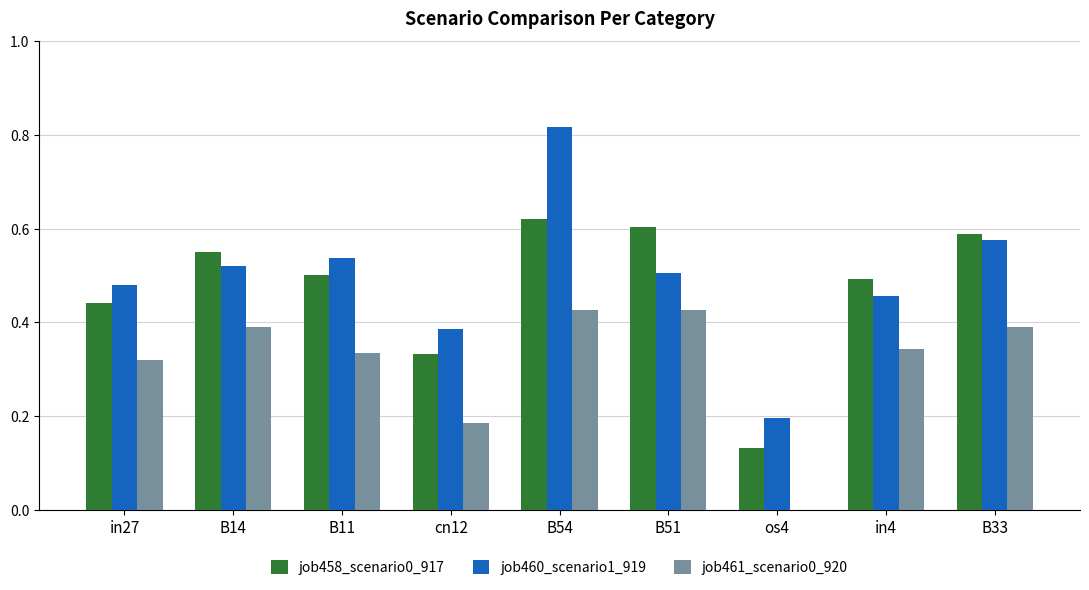

The value of job460_scenario1_919 at B33 is 0.8. True or false?

False